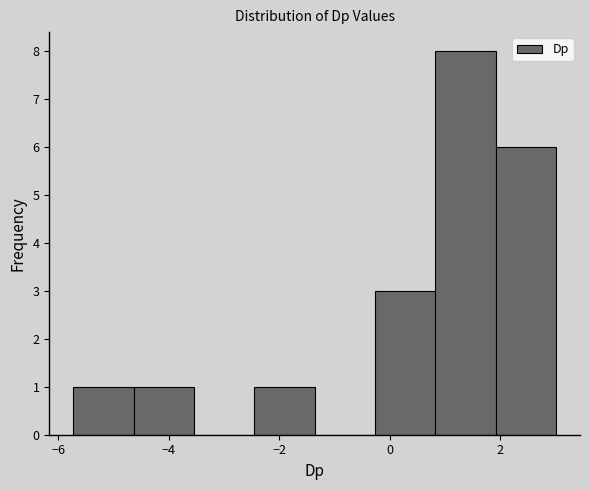

Over which range of the x-axis is the bar tallest?

0.8 to 2.0